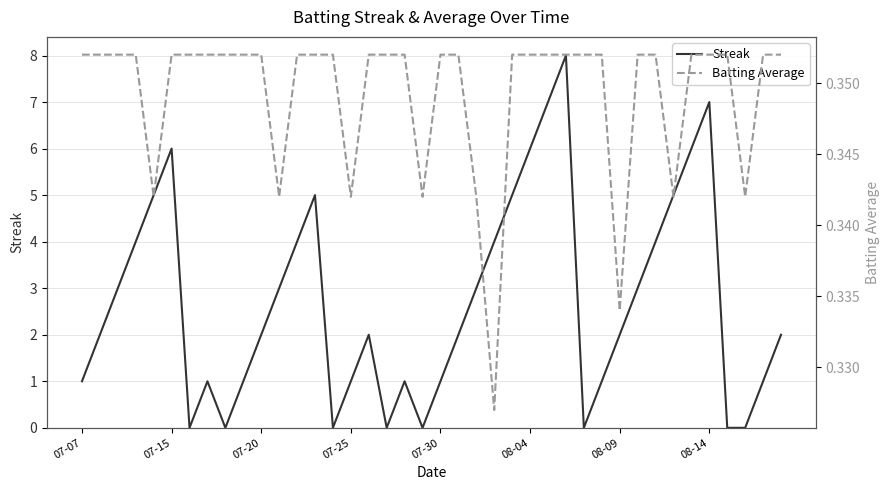

Reading left to right, extract all data points from this chart.

Streak: 1.0	2.0	3.0	4.0	5.0	6.0	0.0	1.0	0.0	1.0	2.0	3.0	4.0	5.0	0.0	1.0	2.0	0.0	1.0	0.0	1.0	2.0	3.0	4.0	5.0	6.0	7.0	8.0	0.0	1.0	2.0	3.0	4.0	5.0	6.0	7.0	0.0	0.0	1.0	2.0
Batting Average: 0.4	0.4	0.4	0.4	0.3	0.4	0.4	0.4	0.4	0.4	0.4	0.3	0.4	0.4	0.4	0.3	0.4	0.4	0.4	0.3	0.4	0.4	0.3	0.3	0.4	0.4	0.4	0.4	0.4	0.4	0.3	0.4	0.4	0.3	0.4	0.4	0.4	0.3	0.4	0.4